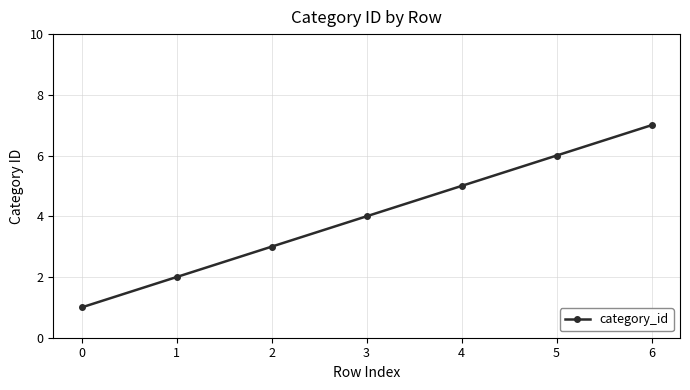

Between 5 and 2, which is larger?

5